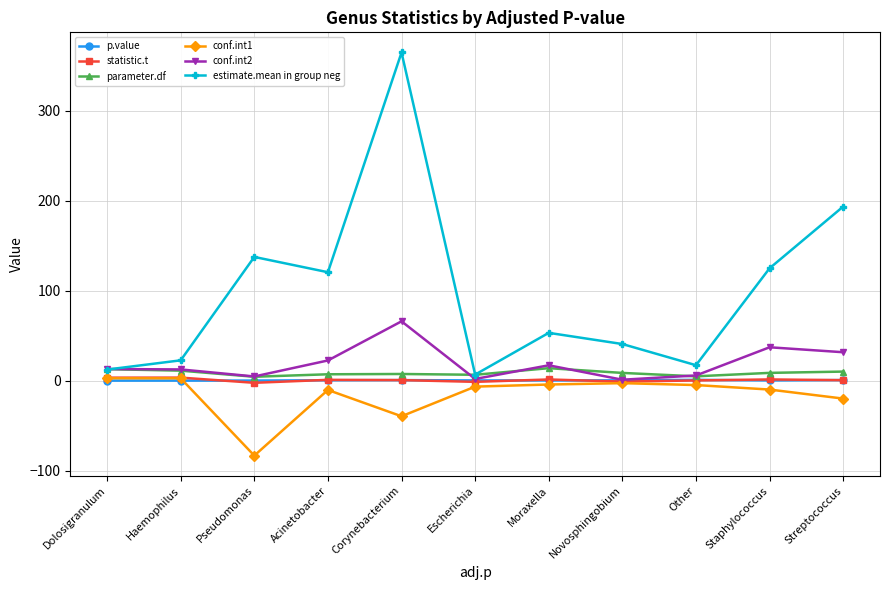

What position from the left is Haemophilus?

2